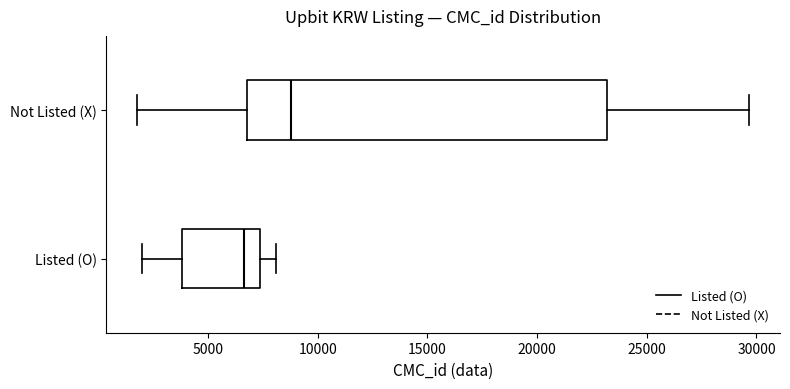

Where is the right edge of the box for Listed (O) on the x-axis? The values are not printed on the chart, so give them approximately, as read against the axis.

7500